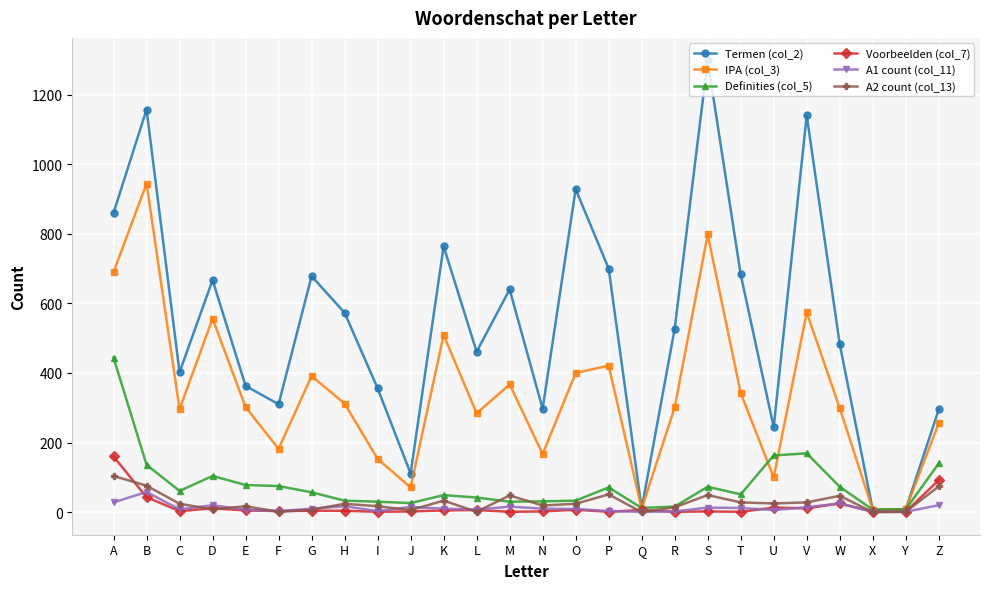

What is the difference between the maximum and minimum values in the Definities (col_5) series?

437